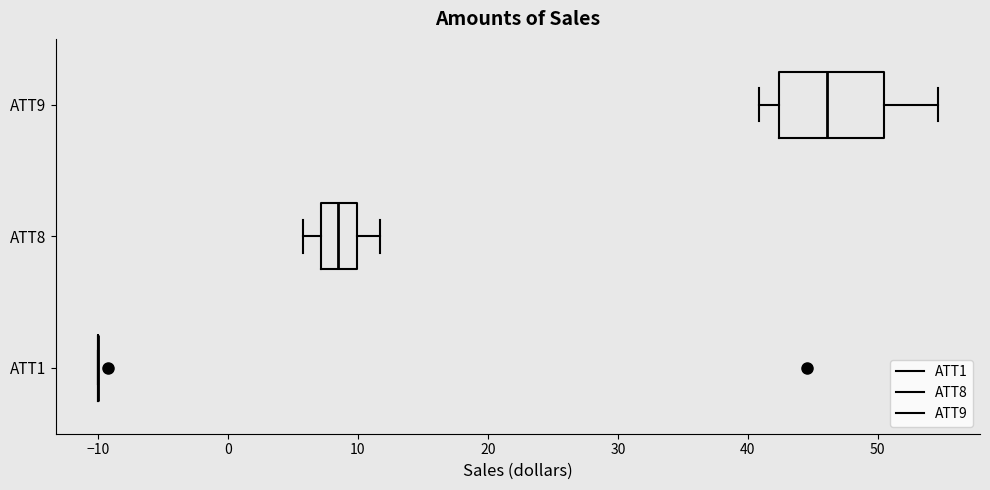

Comparing the boxes themselves (not the whiskers), which one is the widest?

ATT9